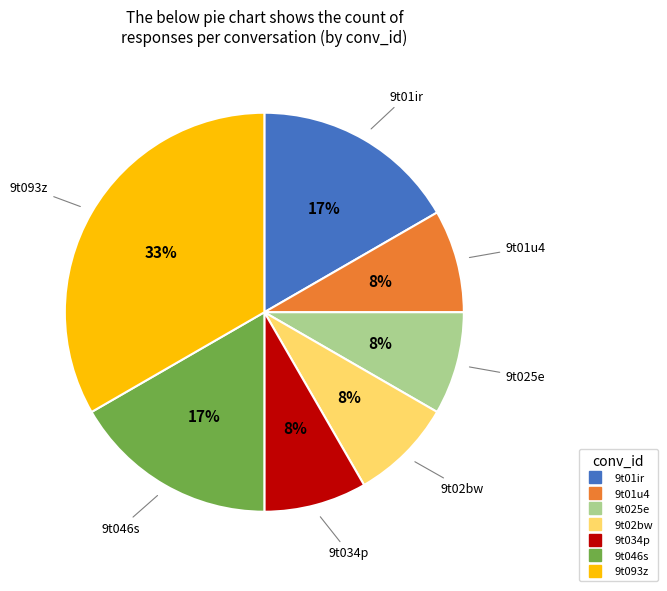

To the nearest percent, what is the average slice percentage?

14%